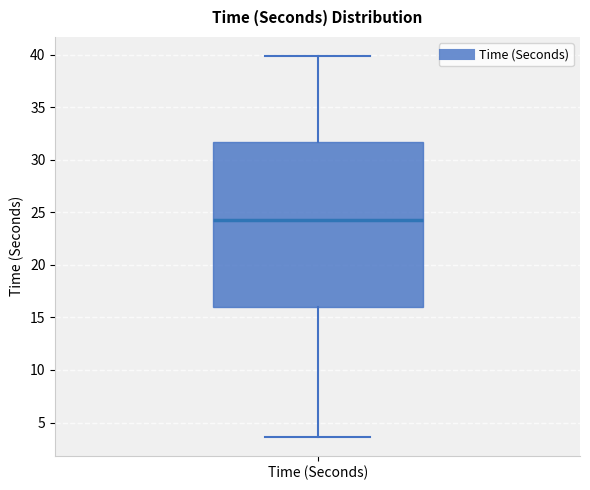

Read this box plot against the y-axis: the position of the median line, the range covered by the box, and the ends of both whiskers. The values are not printed on the chart, so give them approximately, as read against the axis.

median 24.5, box 16.0 to 31.5, whiskers 3.5 to 40.0